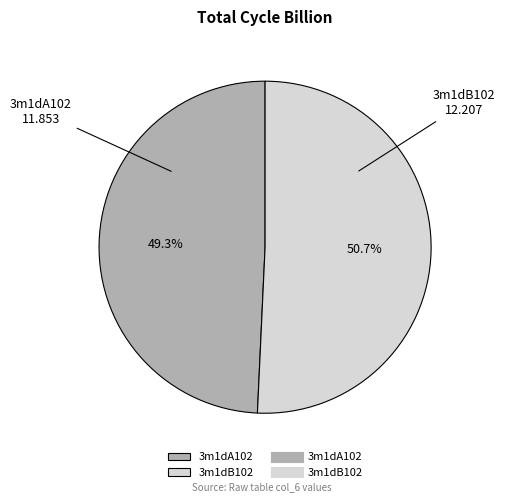

To the nearest percent, what percentage of the pie is 3m1dA102?

49%